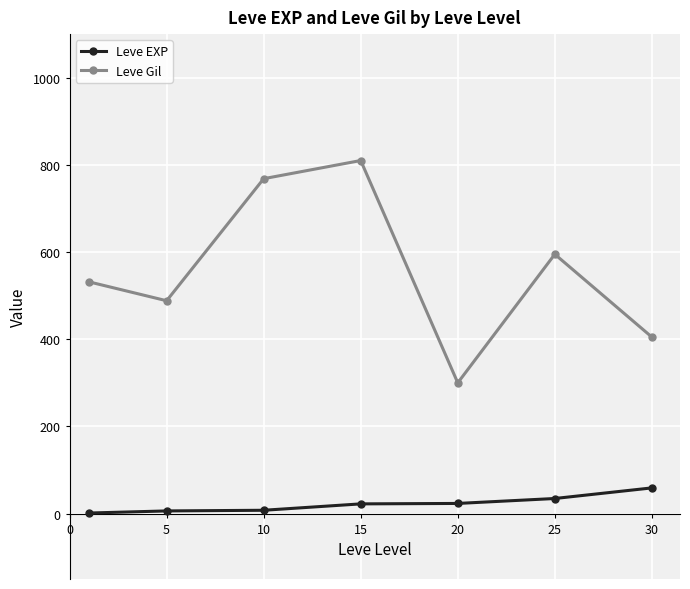

Which series has the largest total across all categories?

Leve Gil